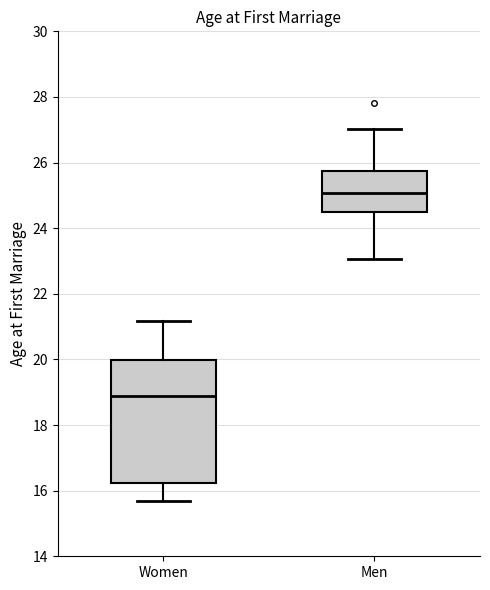

Comparing the boxes themselves (not the whiskers), which one is the tallest?

Women